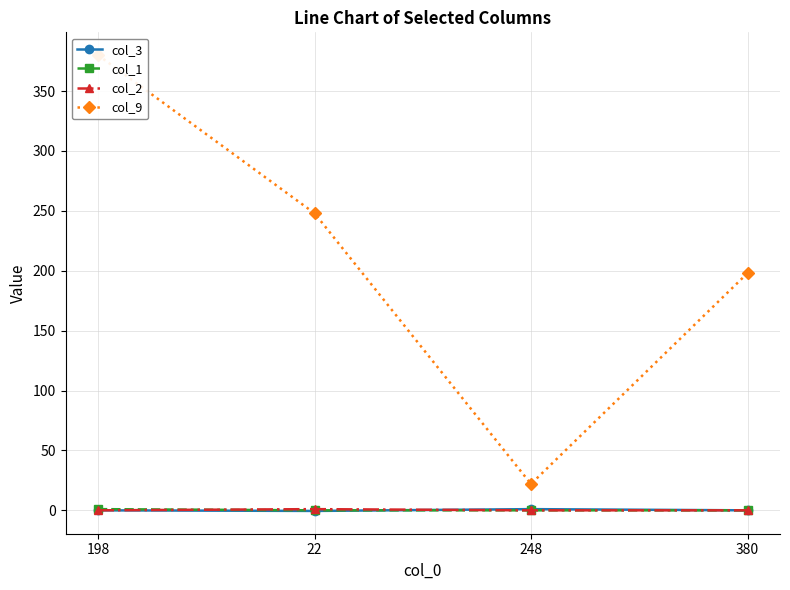

At 198, list the series in order from smallest to largest.

col_3, col_2, col_1, col_9